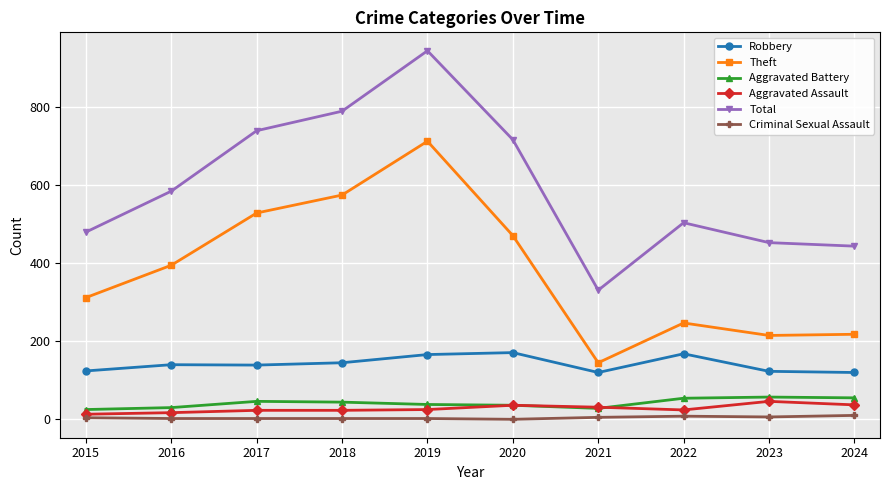

The Theft series shows 312 at 2015. True or false?

True